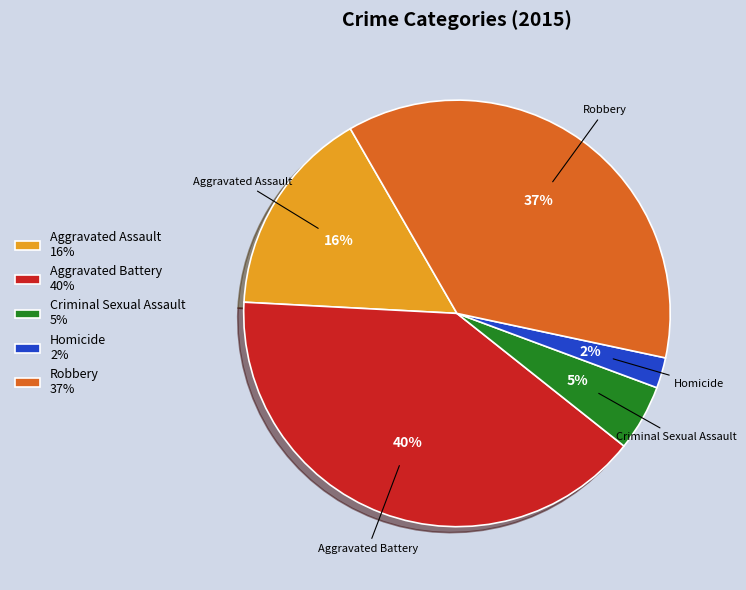

Do Homicide 2% and Criminal Sexual Assault 5% together represent more than half of the pie?

No